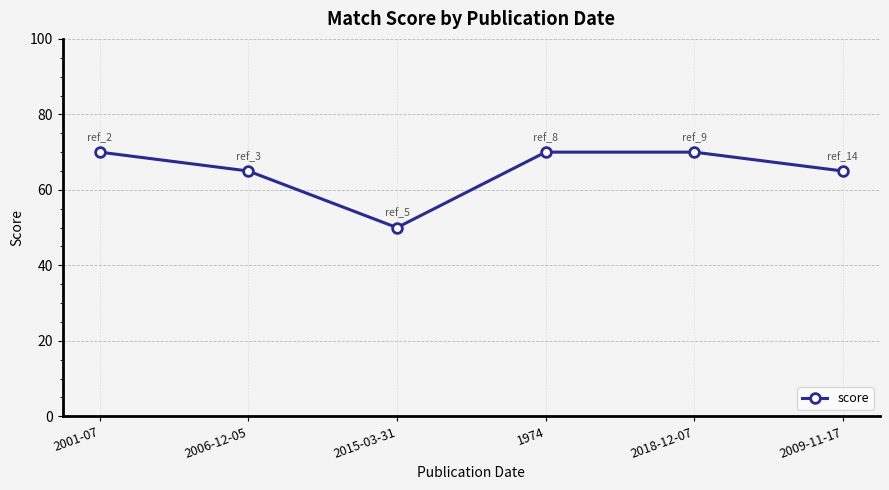

Is it true that the value at 2009-11-17 is 104?

False